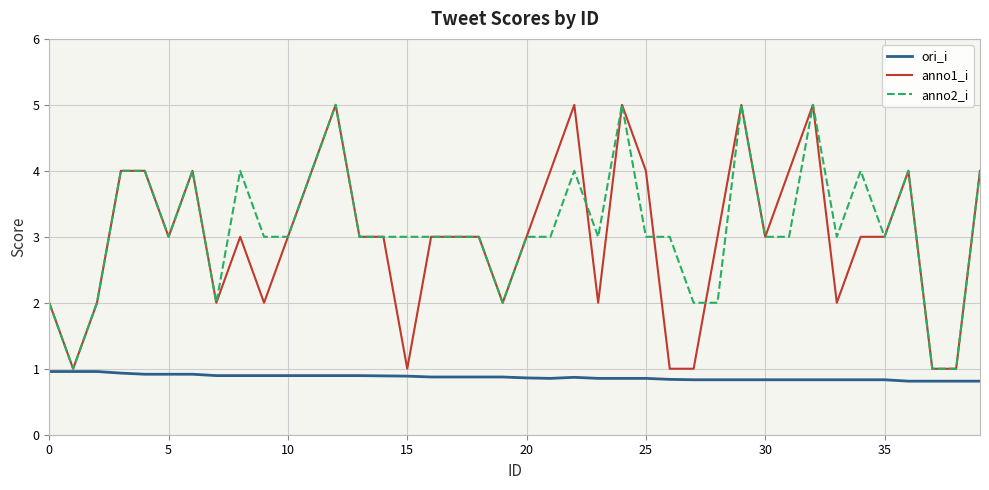

Count the number of data series in this chart.

3